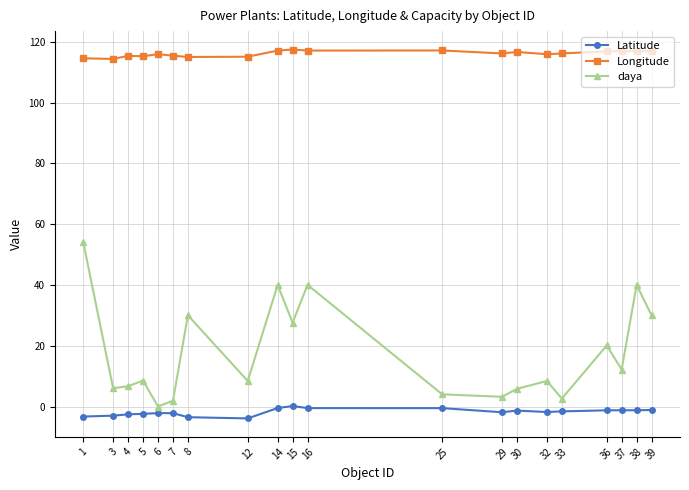

True or false: Longitude and daya cross at least once.

False